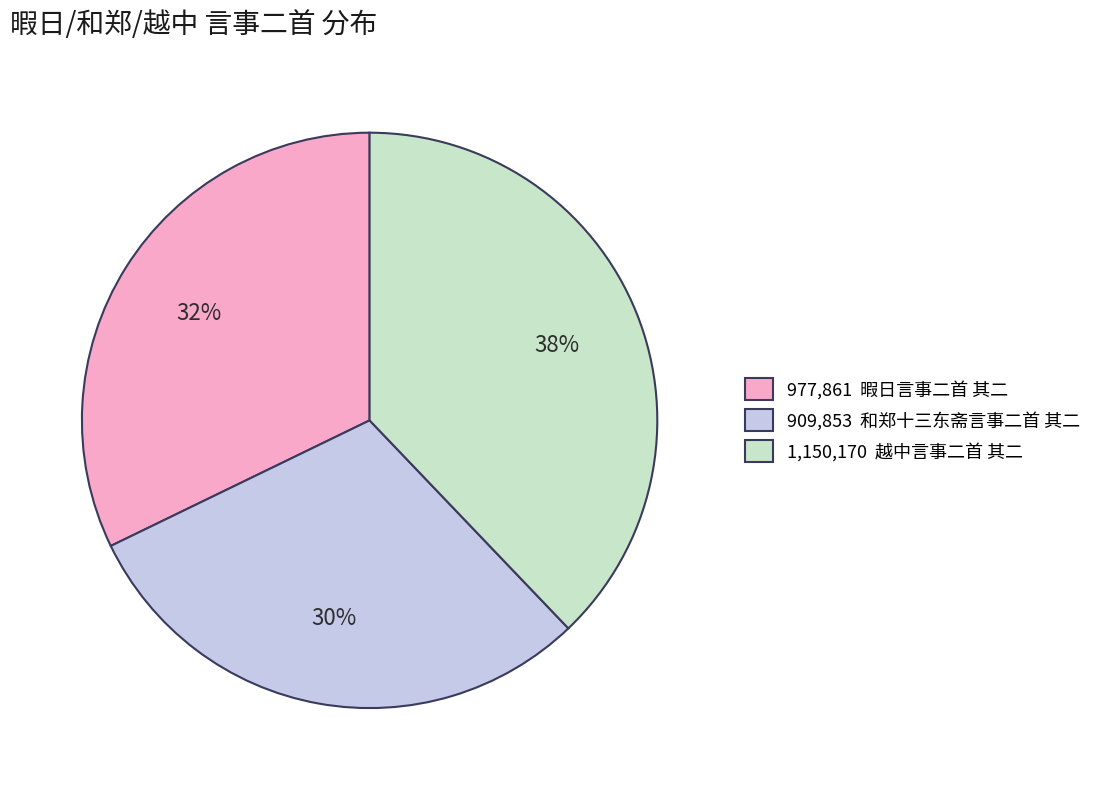

Rank the categories by value from lowest to highest.

909,853 和郑十三东斋言事二首 其二, 977,861 暇日言事二首 其二, 1,150,170 越中言事二首 其二